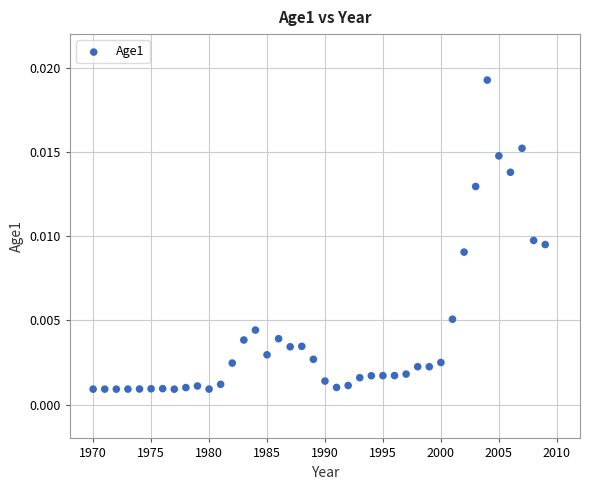

What is the range of X values (max minus min)?

39.0